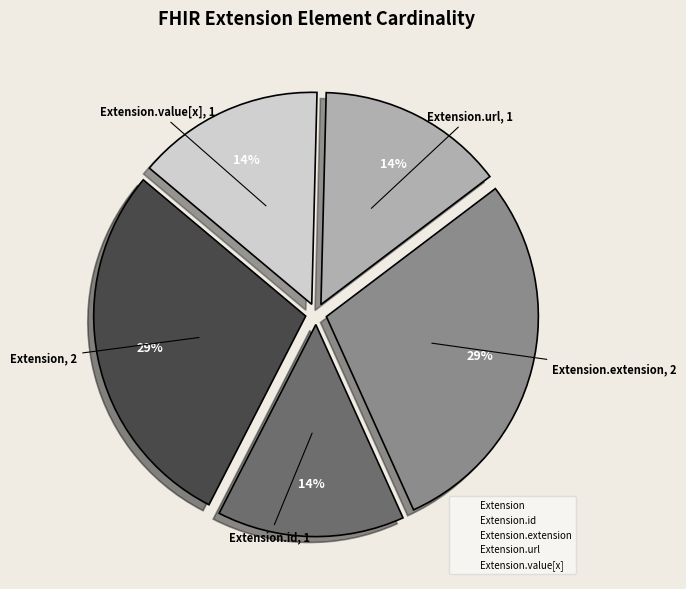

Is it true that Extension.id is 10% of the pie?

False